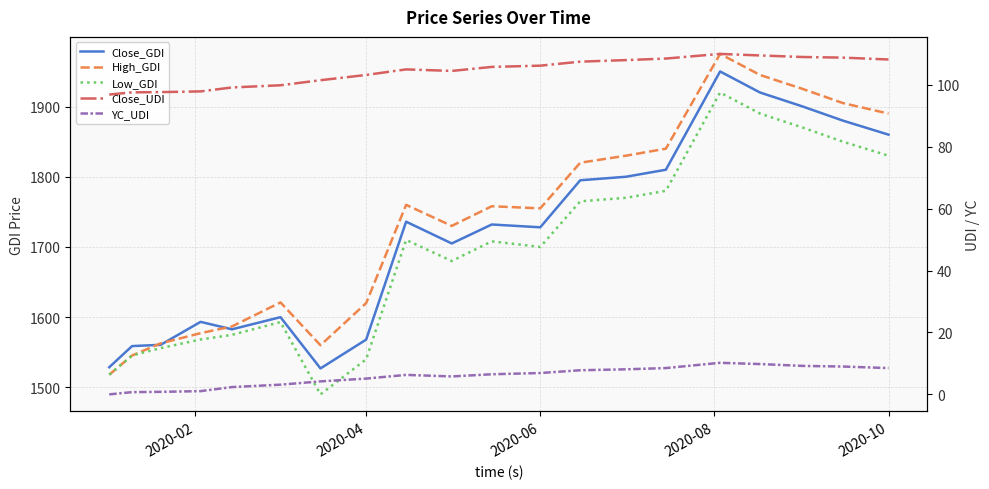

The value of Close_GDI at 2020-04 is 2615.1. True or false?

False